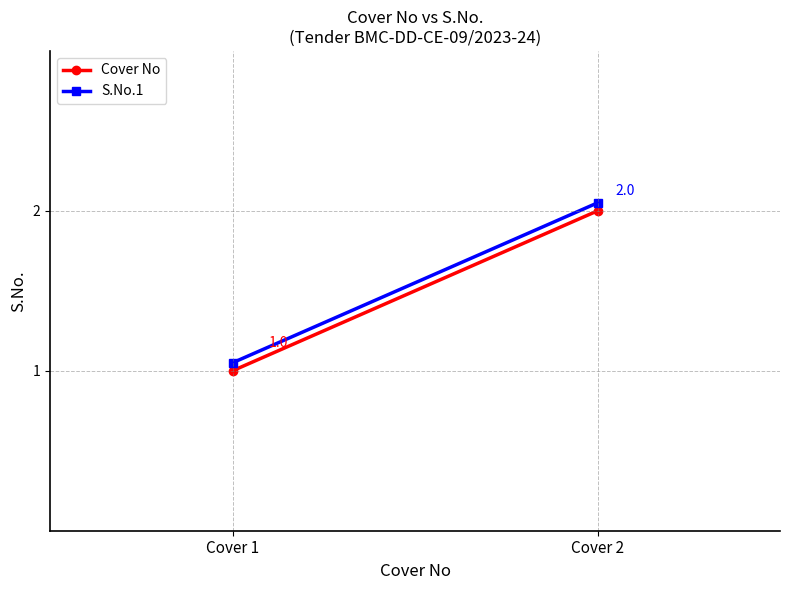

Between Cover 1 and Cover 2, which series saw the biggest shift?

Cover No